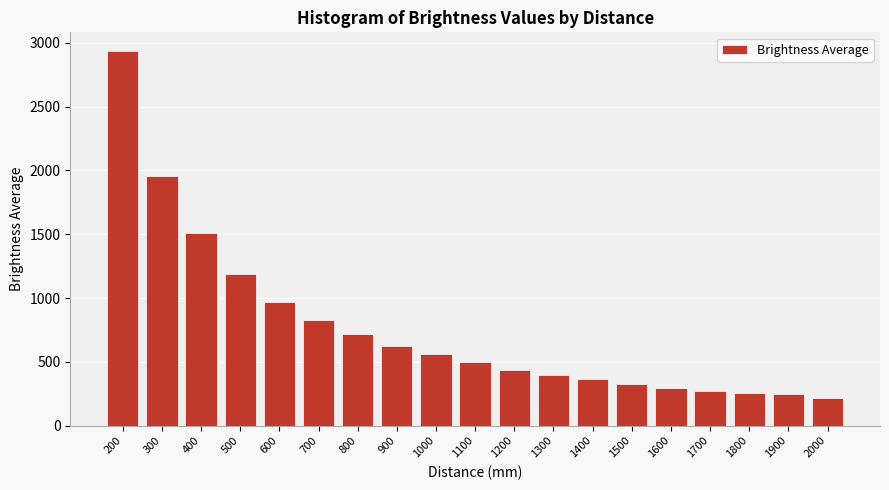

Reading left to right, list all the values displayed in this chart.

2934.7	1956.7	1507.3	1187.7	967.3	827.0	716.3	620.3	560.3	496.3	434.0	399.7	363.7	330.0	295.3	273.0	259.3	246.7	220.3